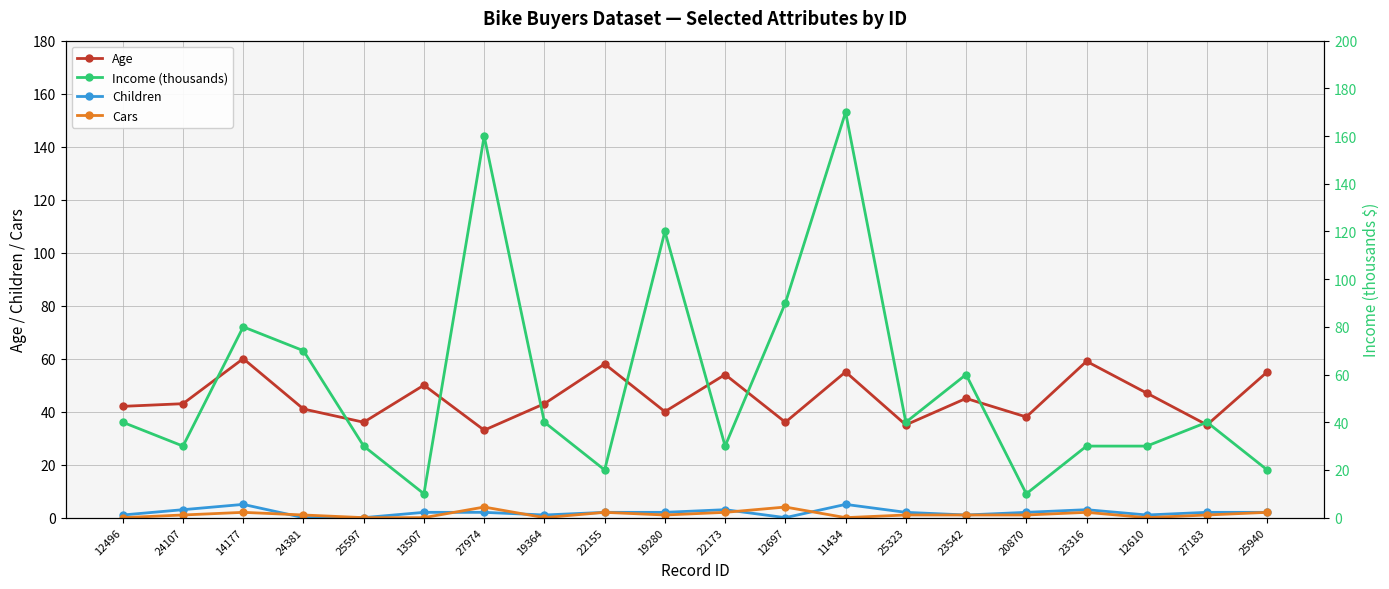

Reading left to right, extract all data points from this chart.

Age: 42	43	60	41	36	50	33	43	58	40	54	36	55	35	45	38	59	47	35	55
Children: 1	3	5	0	0	2	2	1	2	2	3	0	5	2	1	2	3	1	2	2
Cars: 0	1	2	1	0	0	4	0	2	1	2	4	0	1	1	1	2	0	1	2
Income (thousands): 40	30	80	70	30	10	160	40	20	120	30	90	170	40	60	10	30	30	40	20